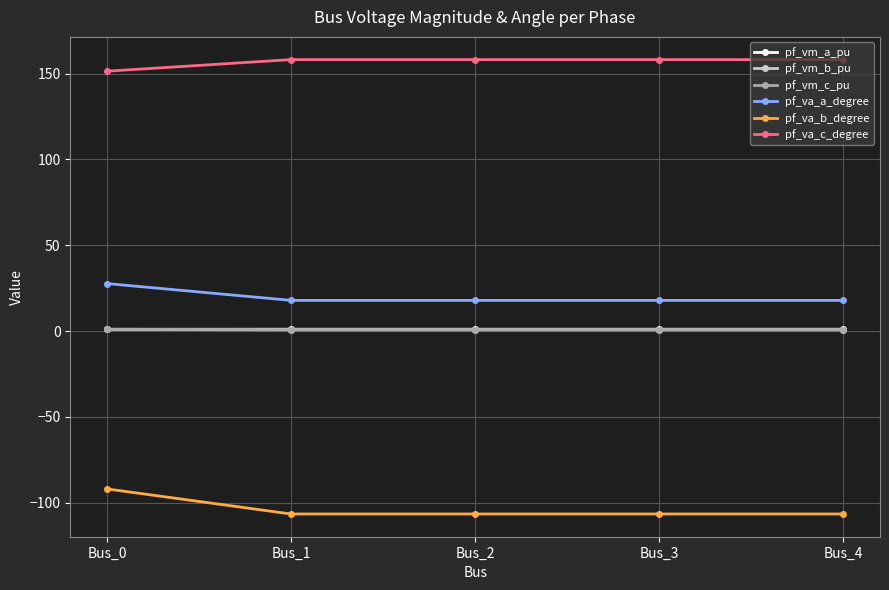

What is the difference between the highest and lowest values at Bus_4?

264.7